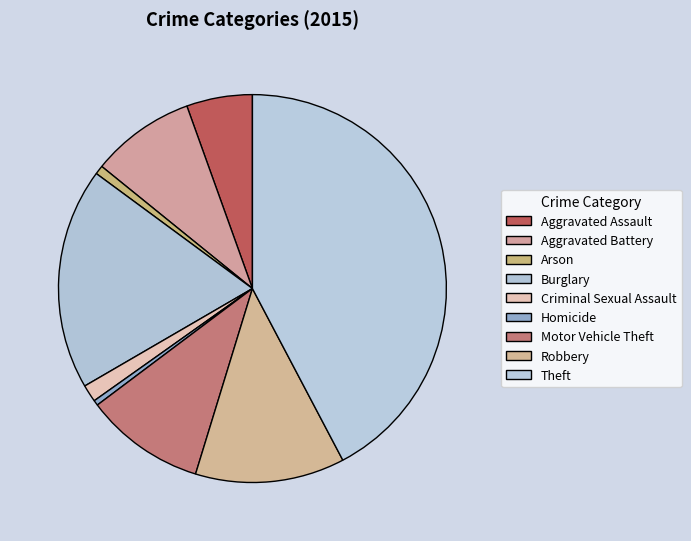

To the nearest percent, what is the combined percentage of Burglary and Arson?

19%